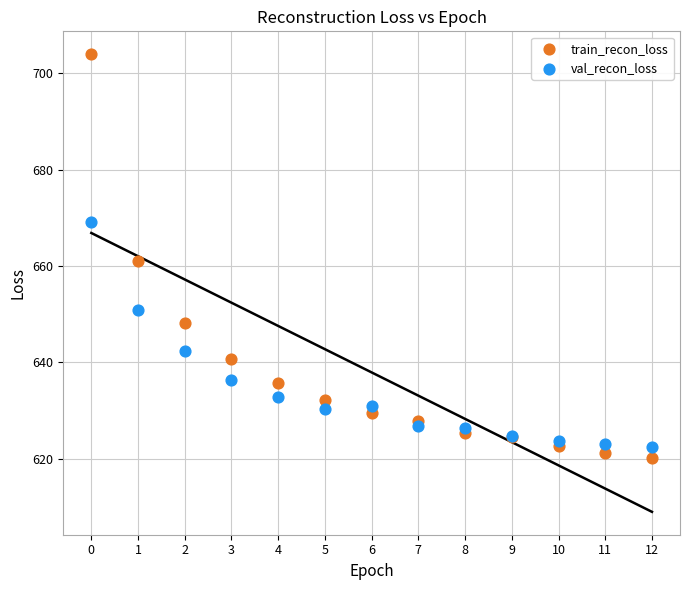

Which series has the largest Y range (max minus min)?

train_recon_loss